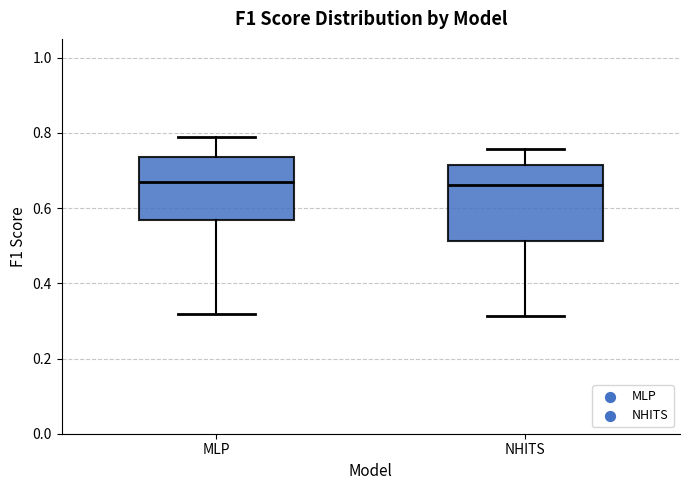

Reading left to right, read every box against the y-axis: the position of its median line, the range the box covers, and the ends of its whiskers. The values are not printed on the chart, so give them approximately, as read against the axis.

MLP: median 0.66, box 0.56 to 0.74, whiskers 0.32 to 0.78
NHITS: median 0.66, box 0.52 to 0.72, whiskers 0.32 to 0.76